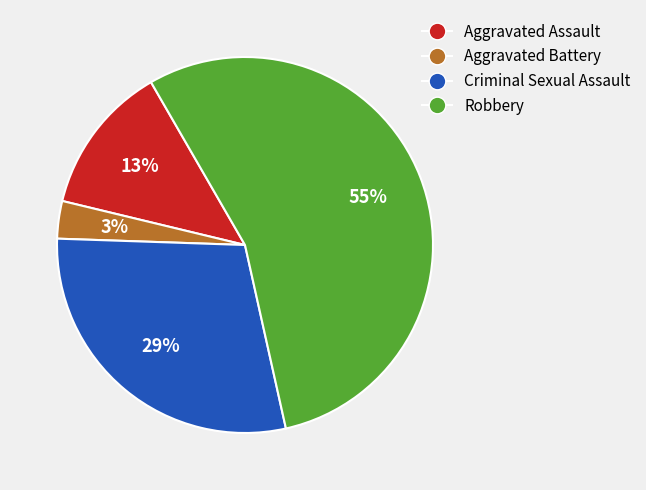

What is the smallest slice in the pie chart?

Aggravated Battery